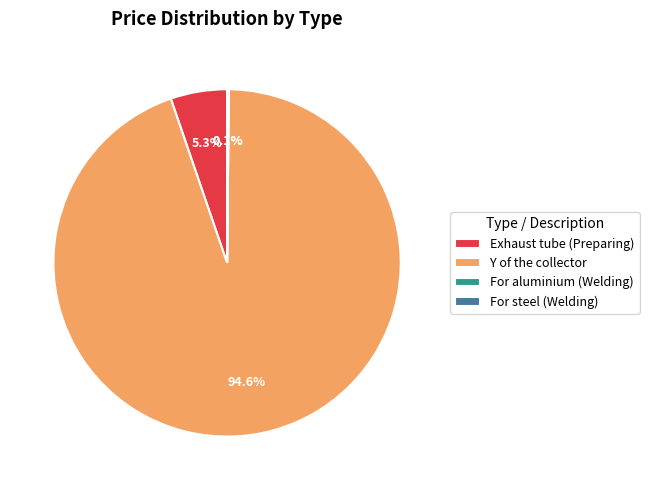

What is the largest slice in the pie chart?

Y of the collector